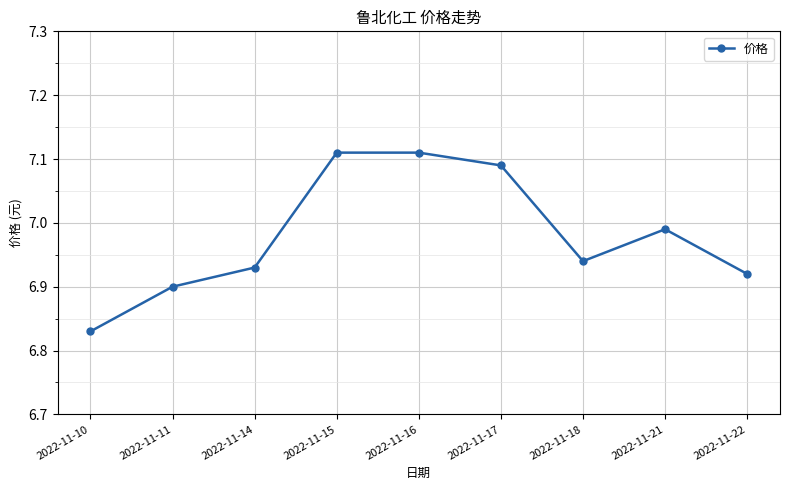

The chart shows a value of 6.9 at 2022-11-14. True or false?

True